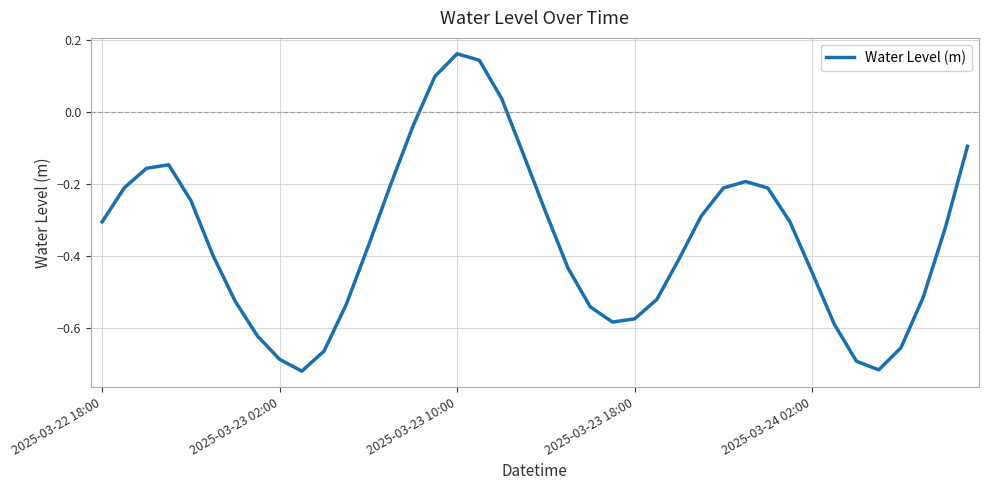

What is the difference between the maximum and minimum values?

0.9